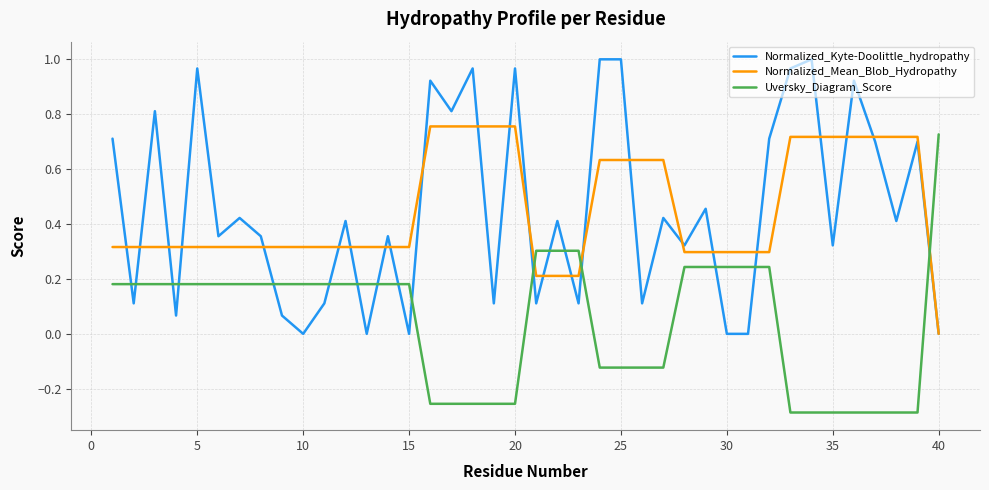

True or false: Uversky_Diagram_Score and Normalized_Mean_Blob_Hydropathy cross at least once.

True